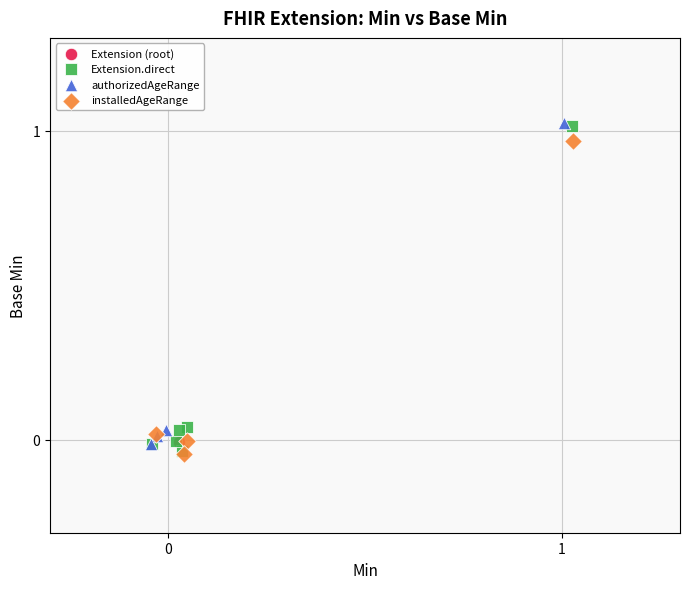

What are all the series names shown in the legend?

Extension (root), Extension.direct, authorizedAgeRange, installedAgeRange